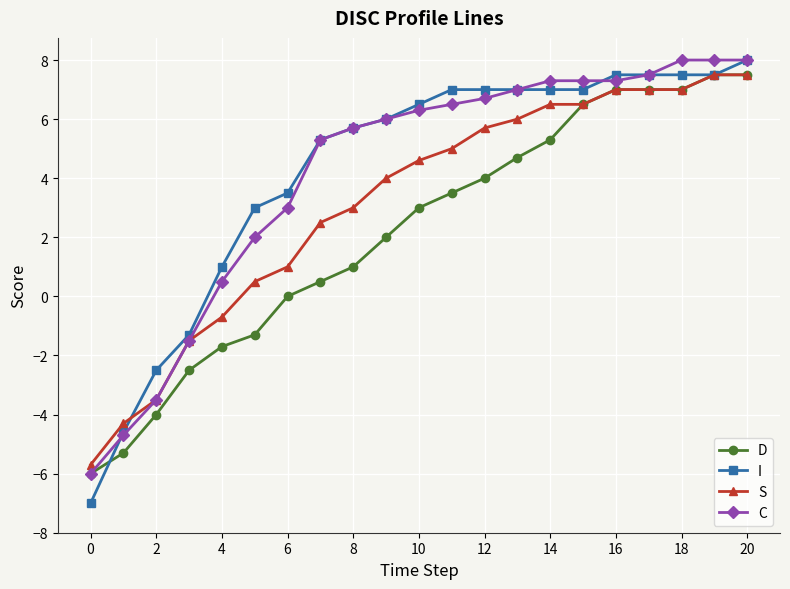

What is the difference between the second highest and minimum values in the D series?

13.5